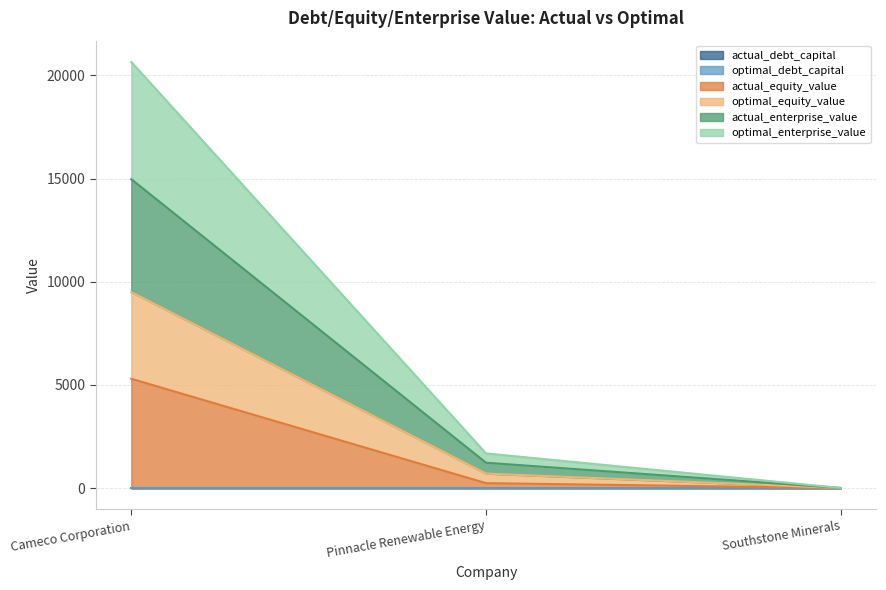

At which category is the sum across all series the highest?

Cameco Corporation